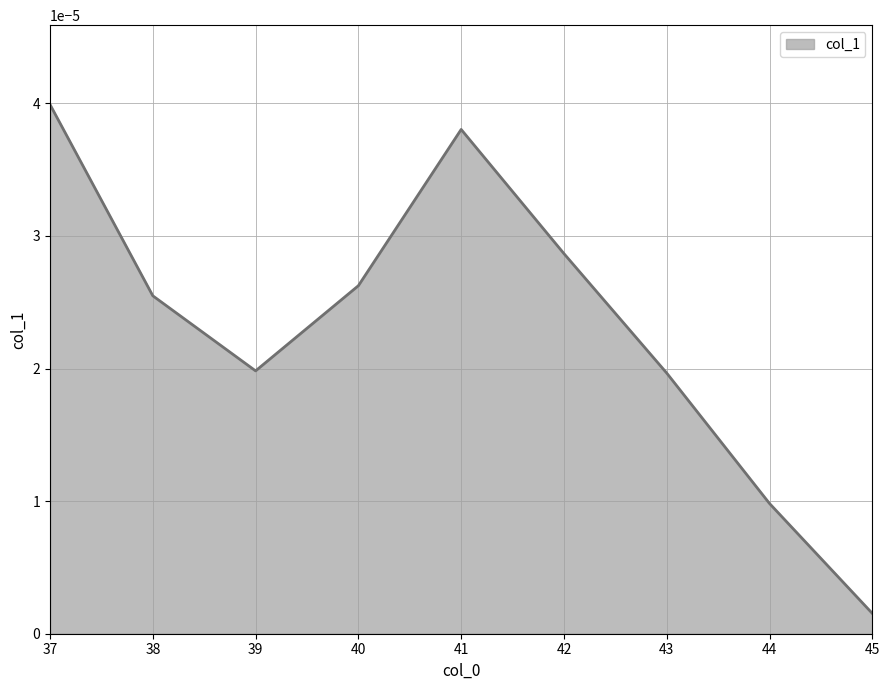

Which category has the highest value across all series?

37